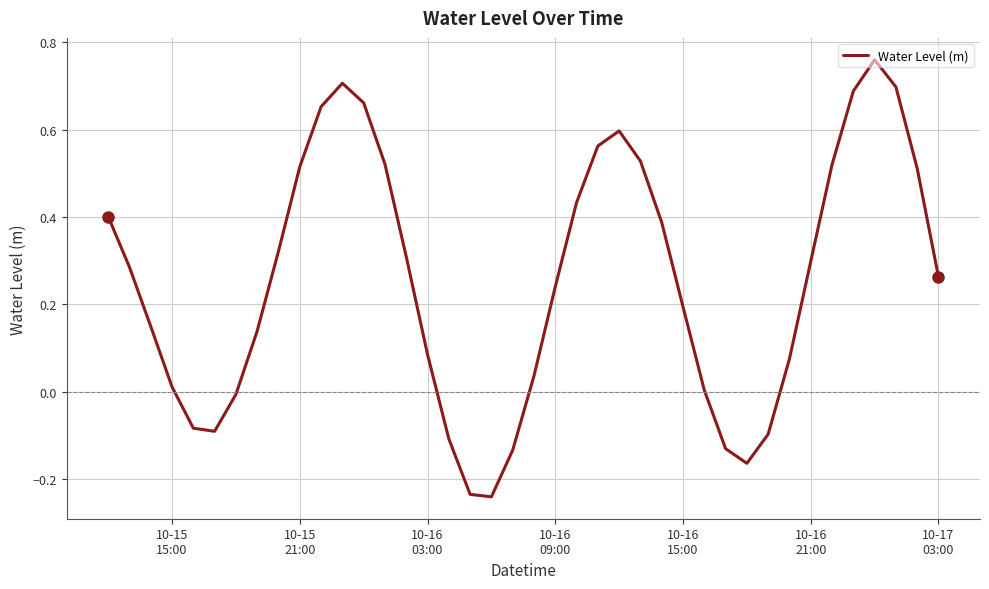

How many distinct data groups are displayed?

1